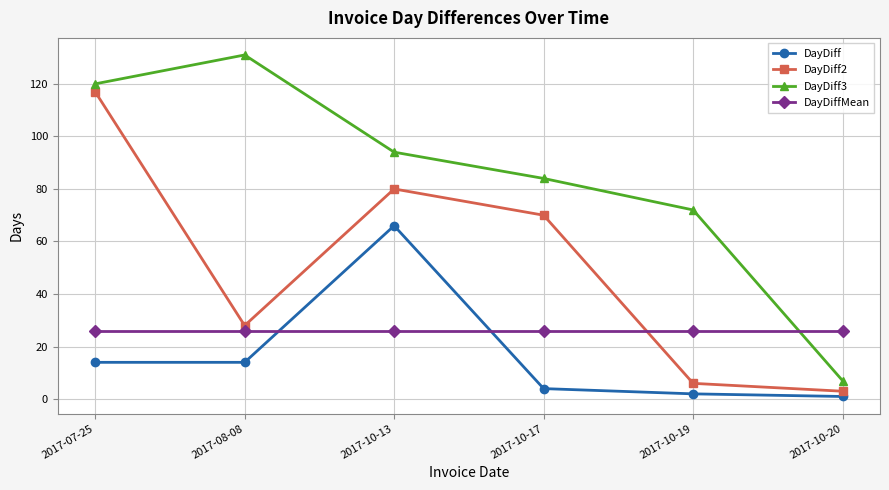

What is the value of the DayDiffMean point at the 3rd from the left?

25.9